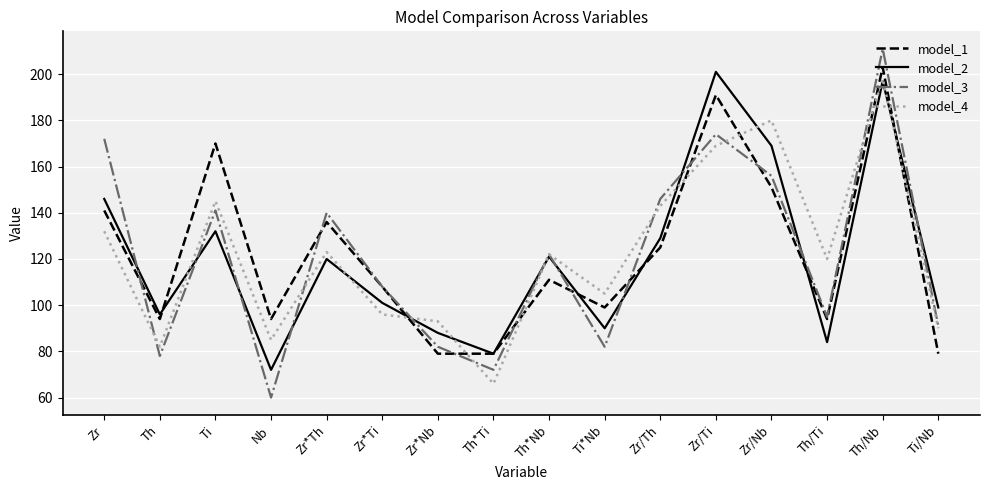

What is the maximum value shown in the chart?

211